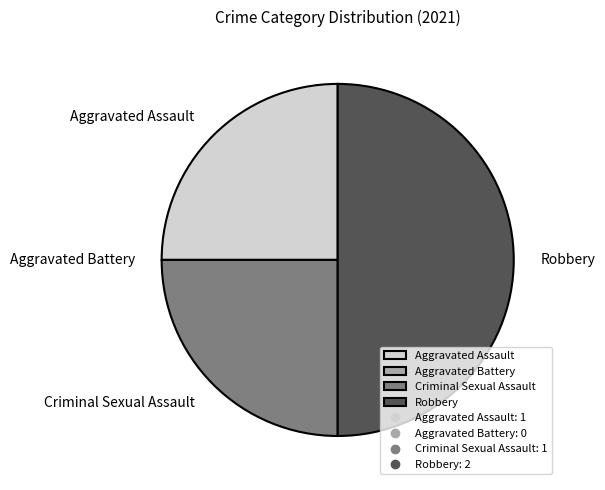

What is the largest slice in the pie chart?

Robbery